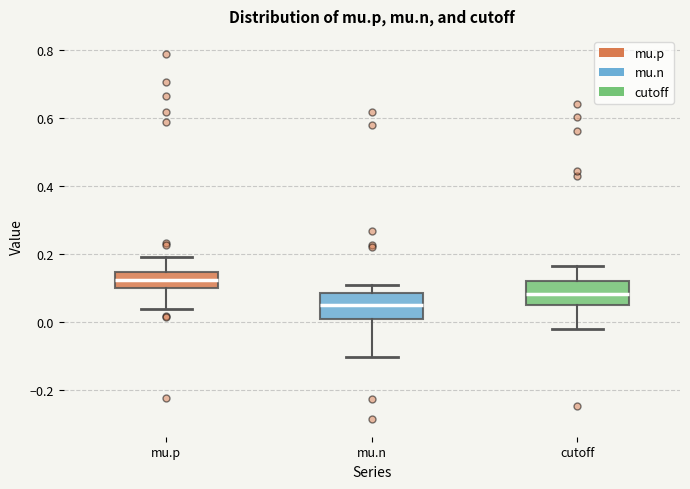

Reading left to right, read every box against the y-axis: the position of its median line, the range the box covers, and the ends of its whiskers. The values are not printed on the chart, so give them approximately, as read against the axis.

mu.p: median 0.12, box 0.10 to 0.14, whiskers 0.04 to 0.20
mu.n: median 0.04, box 0.00 to 0.08, whiskers -0.10 to 0.10
cutoff: median 0.08, box 0.04 to 0.12, whiskers -0.02 to 0.16